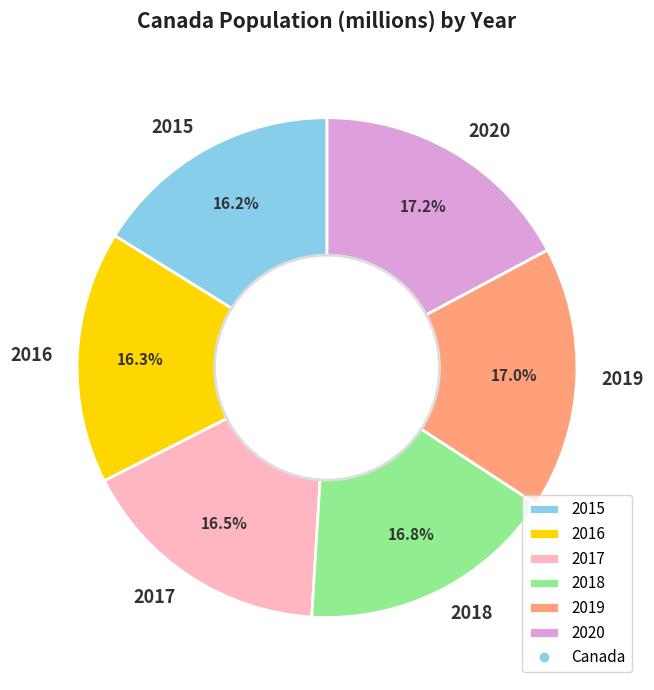

Is the sum of 2018 and 2017 greater than half?

No